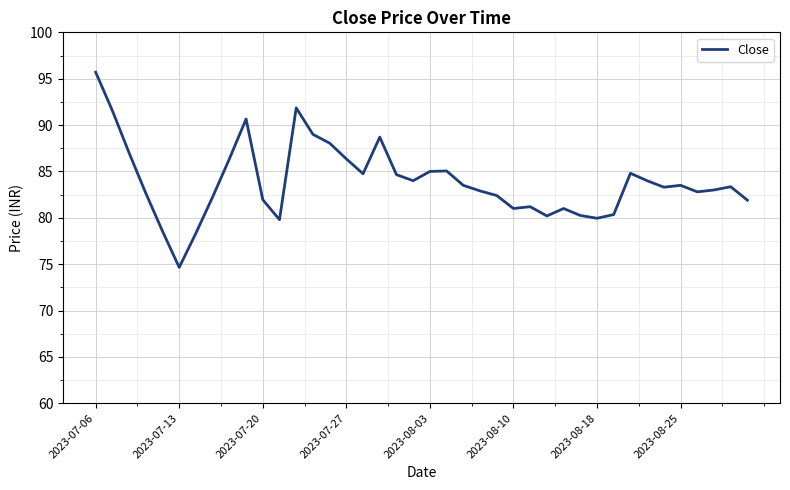

What is the maximum value shown in the chart?

95.7